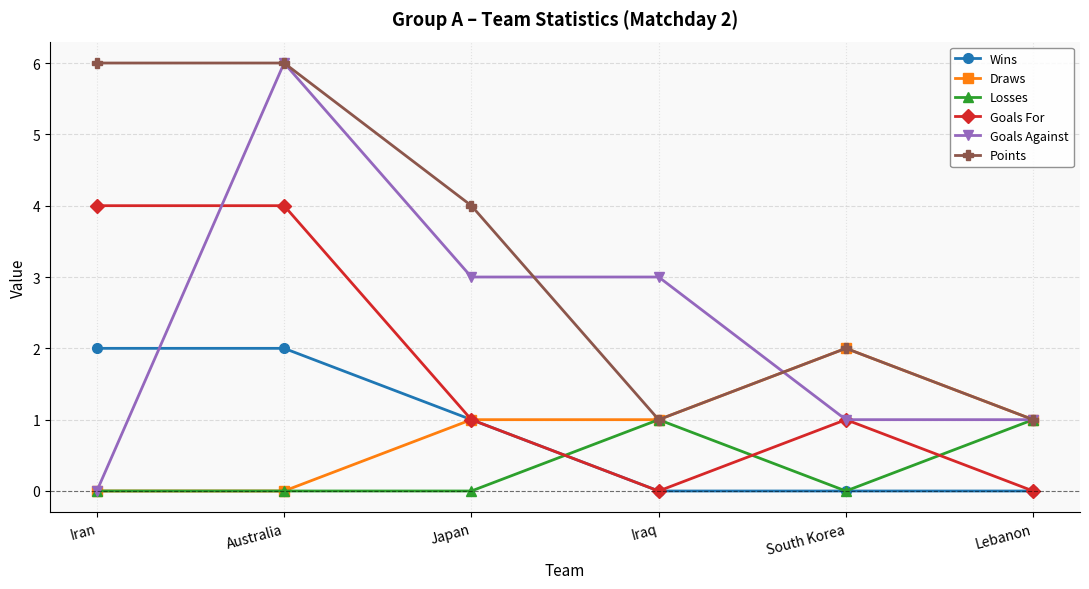

What is the maximum value for Goals For?

4